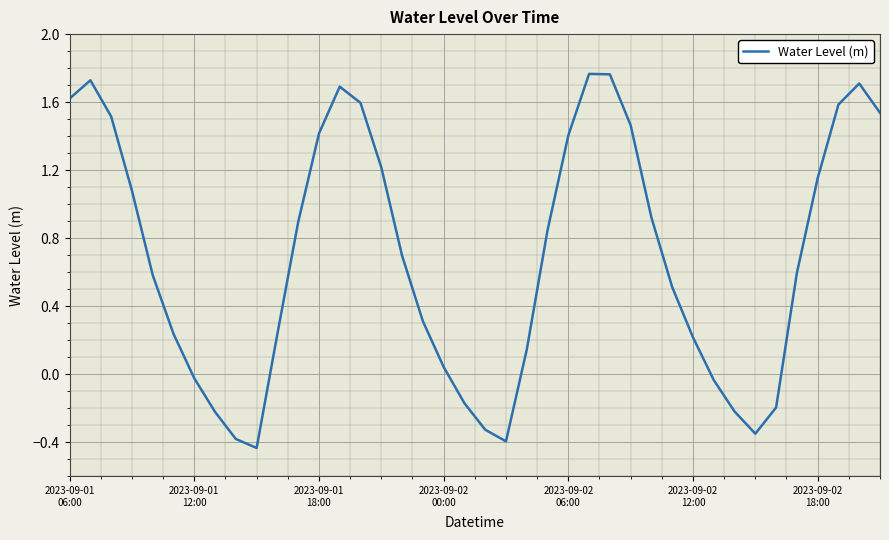

How many values are below 0?

11